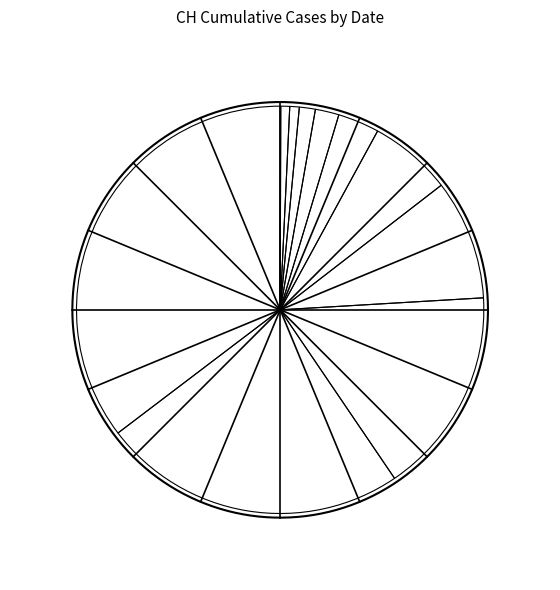

To the nearest percent, what portion does 2020-03-03 represent?

1%